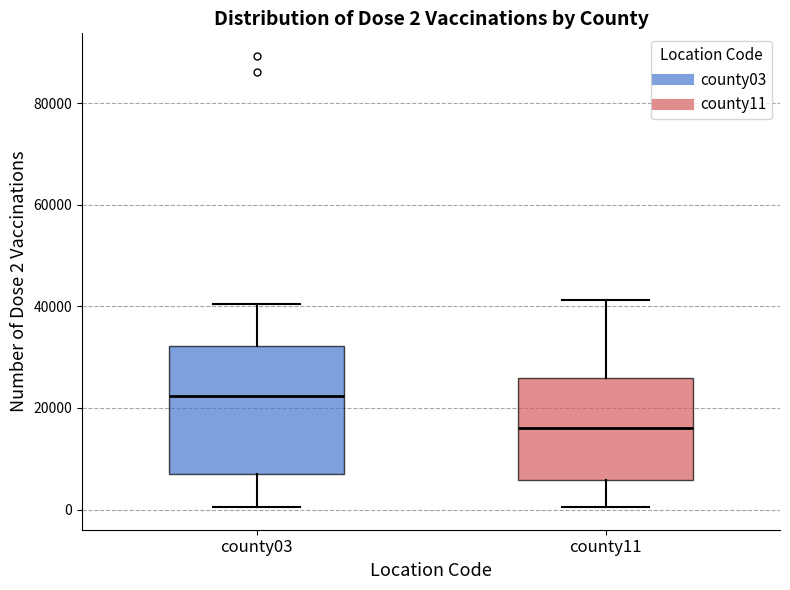

Which box has the highest median line?

county03